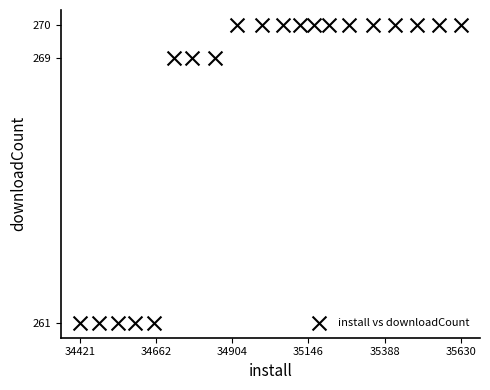

What is the range of Y values (max minus min)?

9